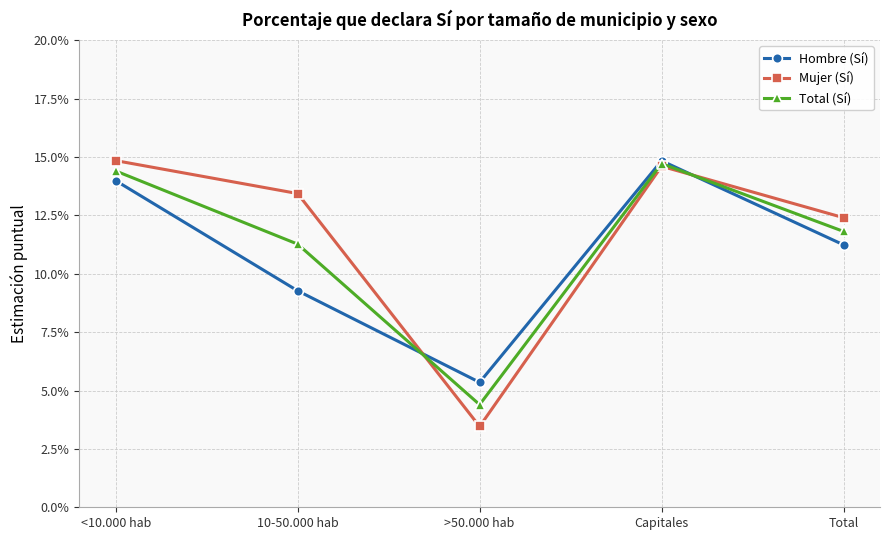

Does the chart have visible grid lines?

Yes